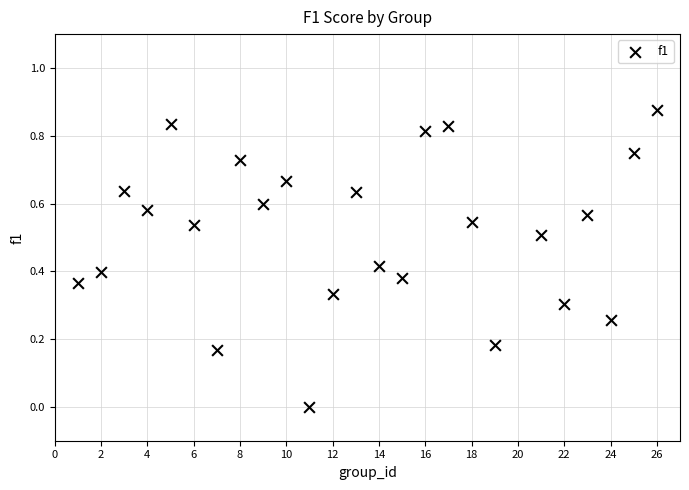

How many points are shown in the scatter plot?

25